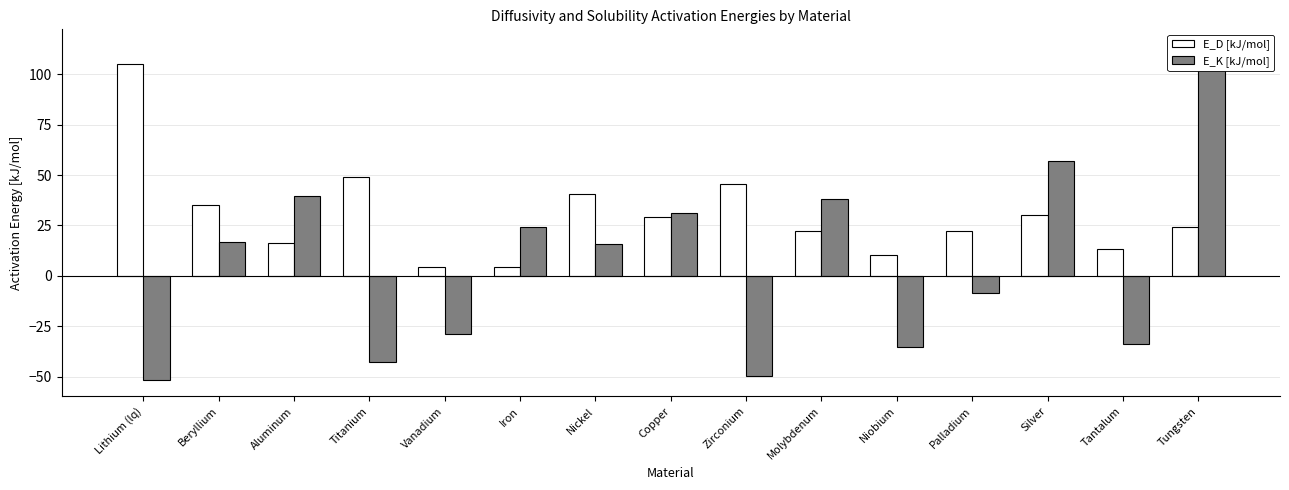

What are all the series names shown in the legend?

E_D [kJ/mol], E_K [kJ/mol]